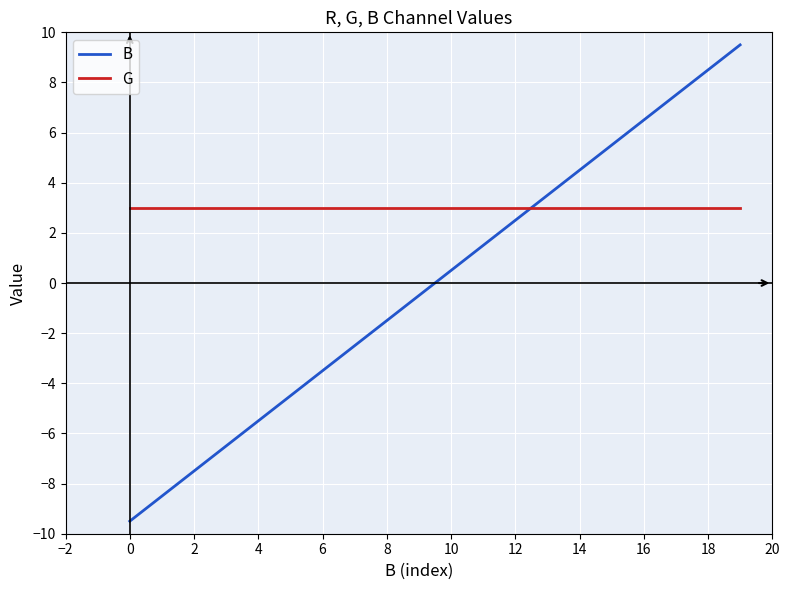

What is the average value of the G series?

3.0